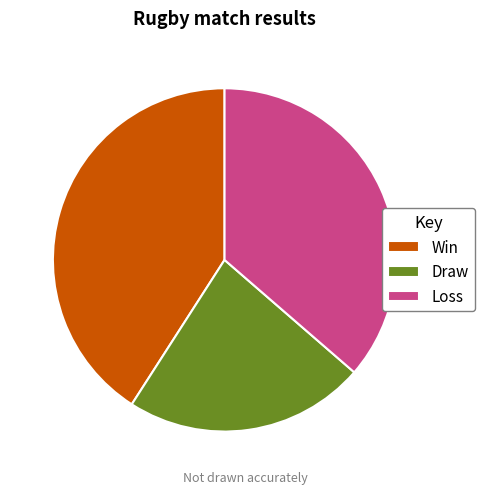

How many segments does this pie chart have?

3